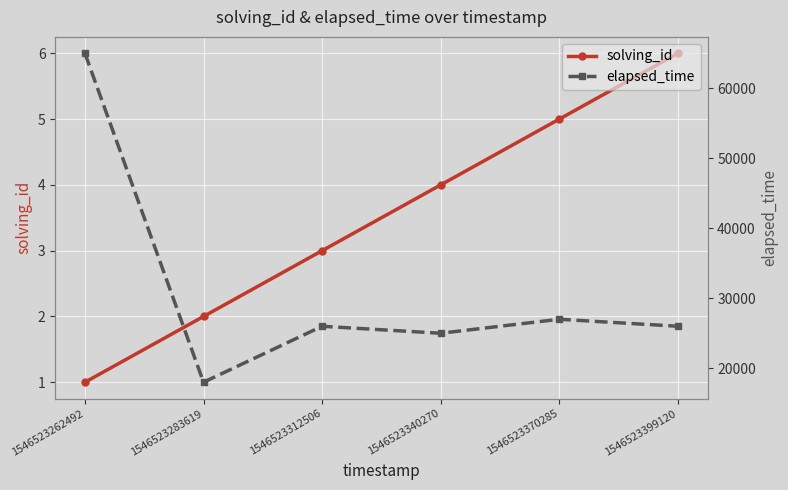

Is it true that elapsed_time equals 26000 at 1546523312506?

True